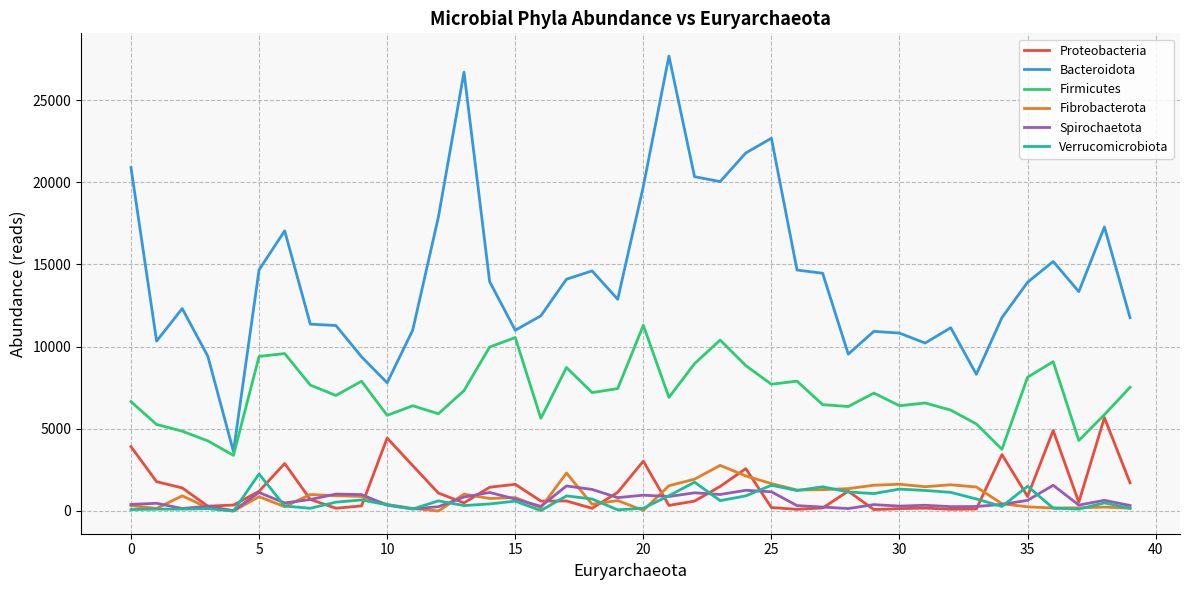

True or false: Fibrobacterota and Firmicutes intersect in this chart.

False